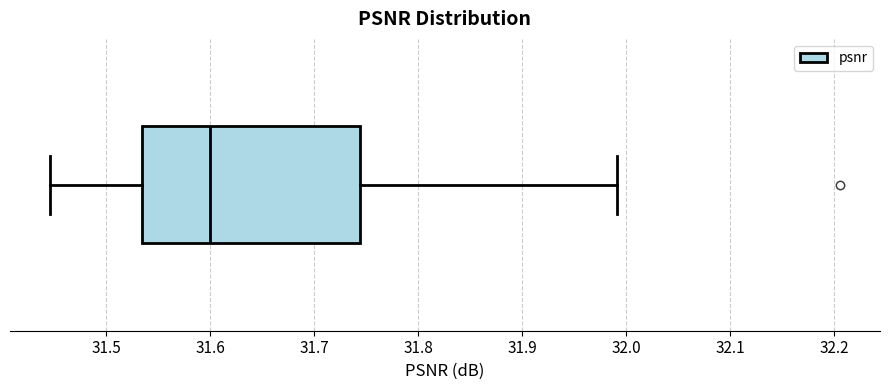

Read this box plot against the x-axis: the position of the median line, the range covered by the box, and the ends of both whiskers. The values are not printed on the chart, so give them approximately, as read against the axis.

median 31.60, box 31.53 to 31.74, whiskers 31.45 to 31.99